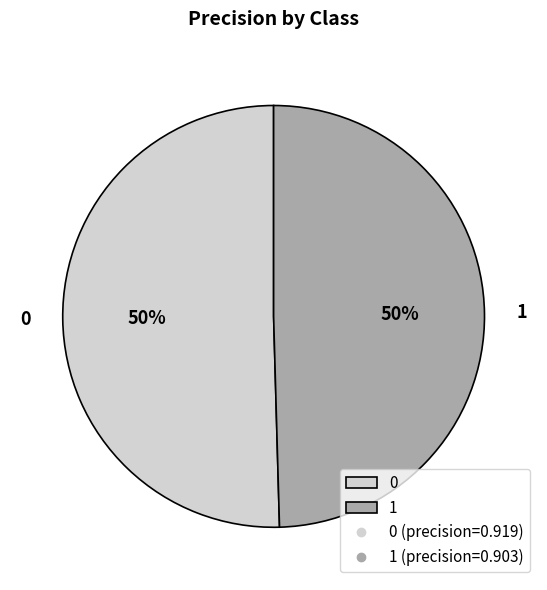

The 0 slice represents 50% of the pie. True or false?

True